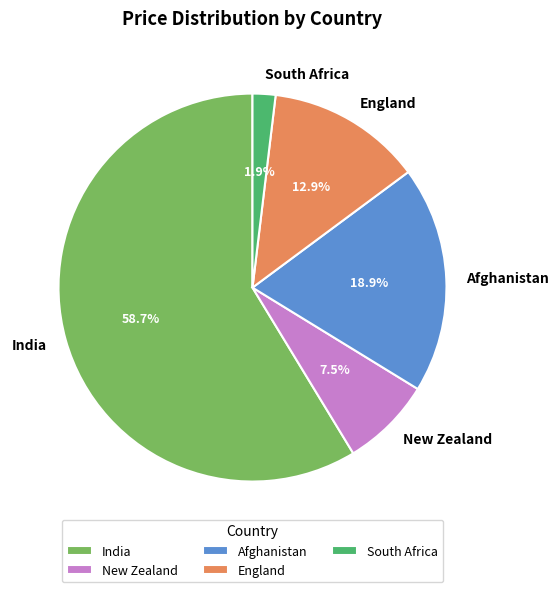

How many segments does this pie chart have?

5